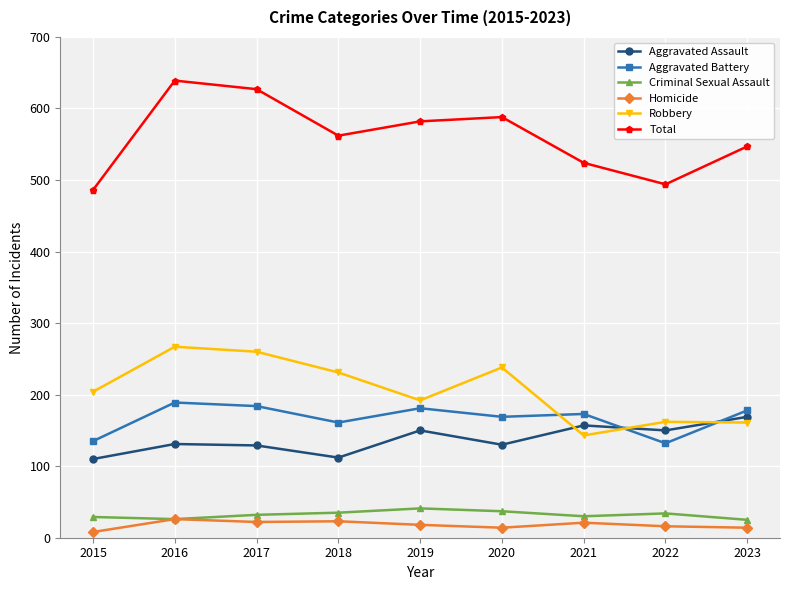

Is it true that Aggravated Assault equals 131 at 2016?

True